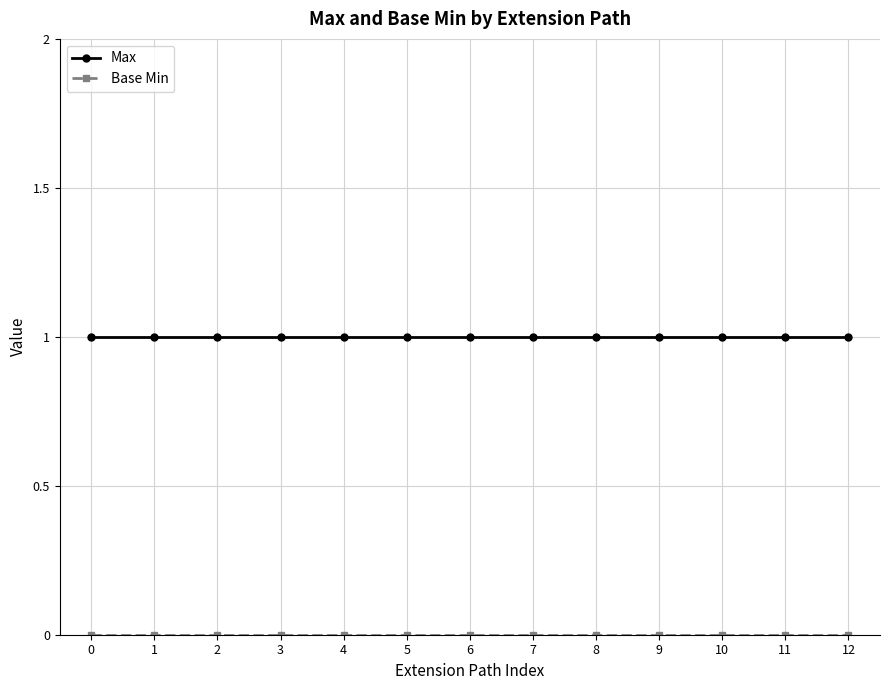

Which series has the largest total across all categories?

Max